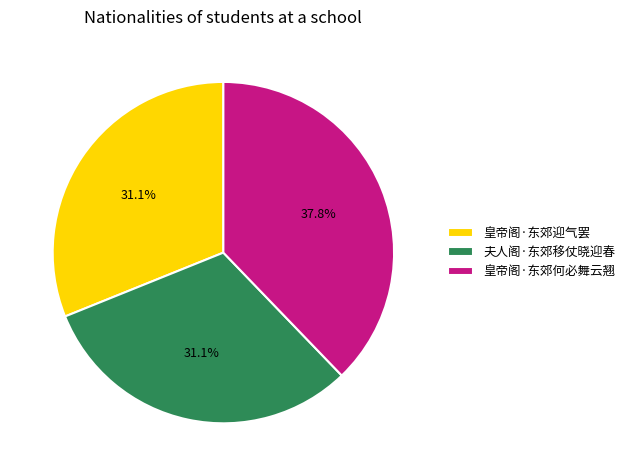

How much of the chart is everything except 夫人阁·东郊移仗晓迎春?

68.9%